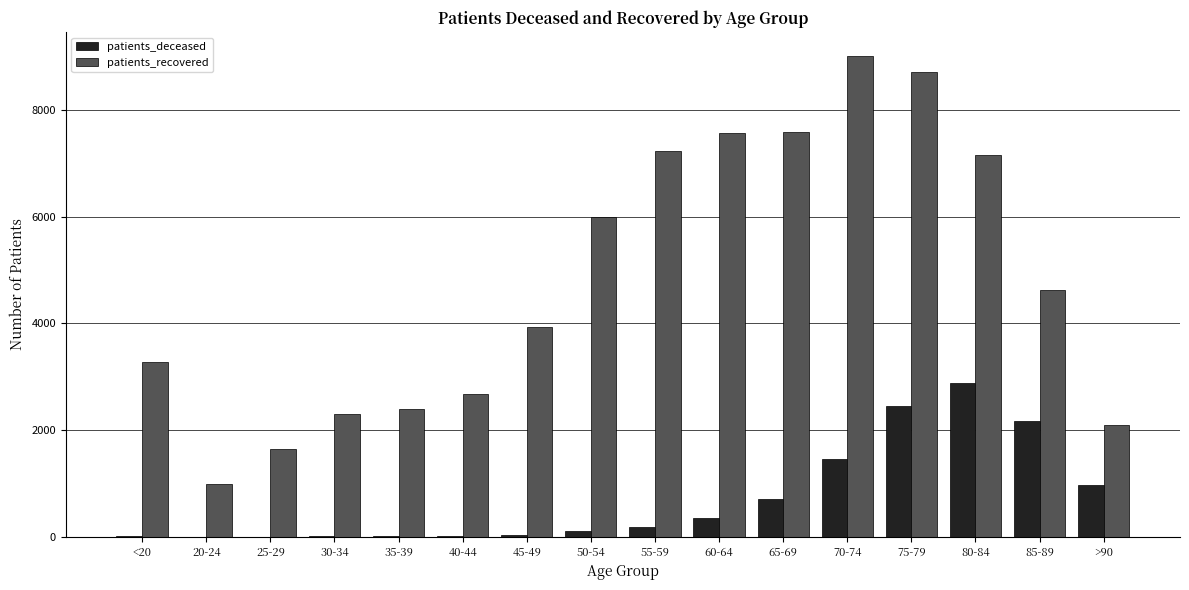

What is the sum of all patients_deceased values?

11357